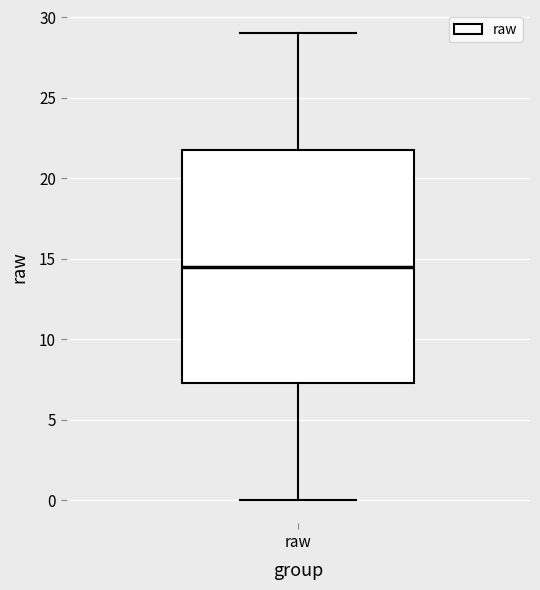

Transcribe this box plot: give where the median line is, the range the box spans, and where the two whiskers end, as read against the y-axis. The values are not printed on the chart, so give them approximately, as read against the axis.

median 14.5, box 7.5 to 22.0, whiskers 0.0 to 29.0